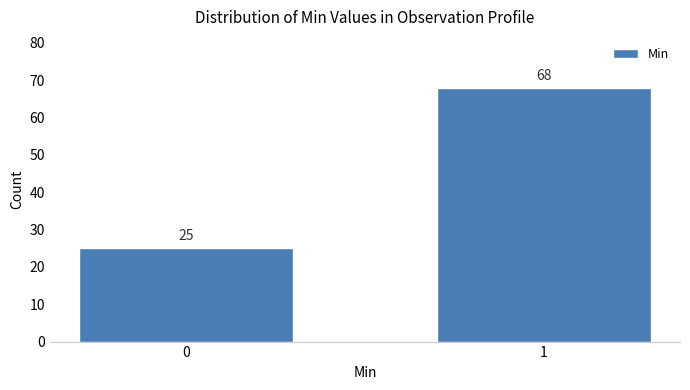

Reading right to left, extract all data points from this chart.

68	25